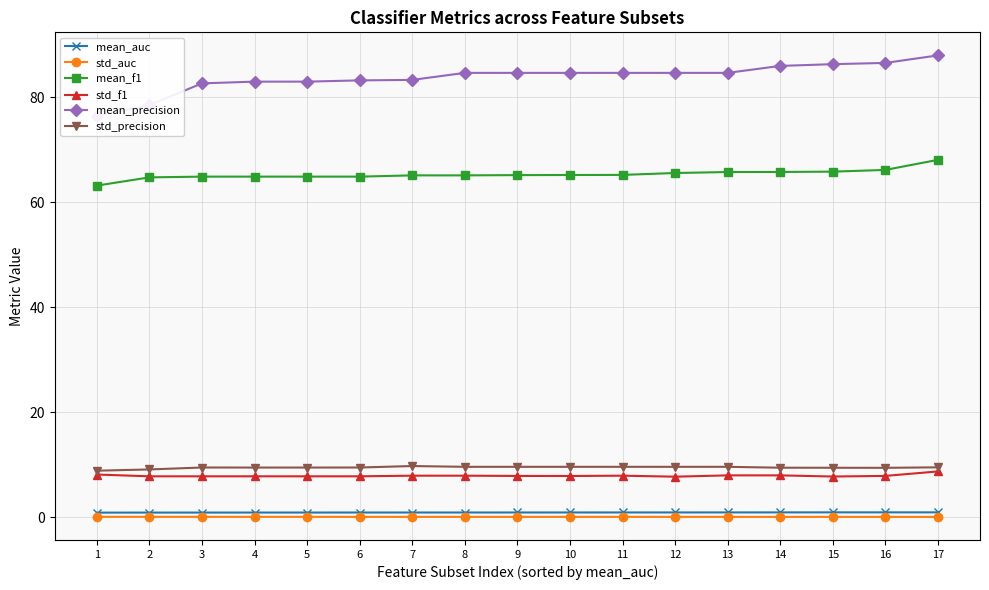

How many data points in mean_f1 are above 65?

11